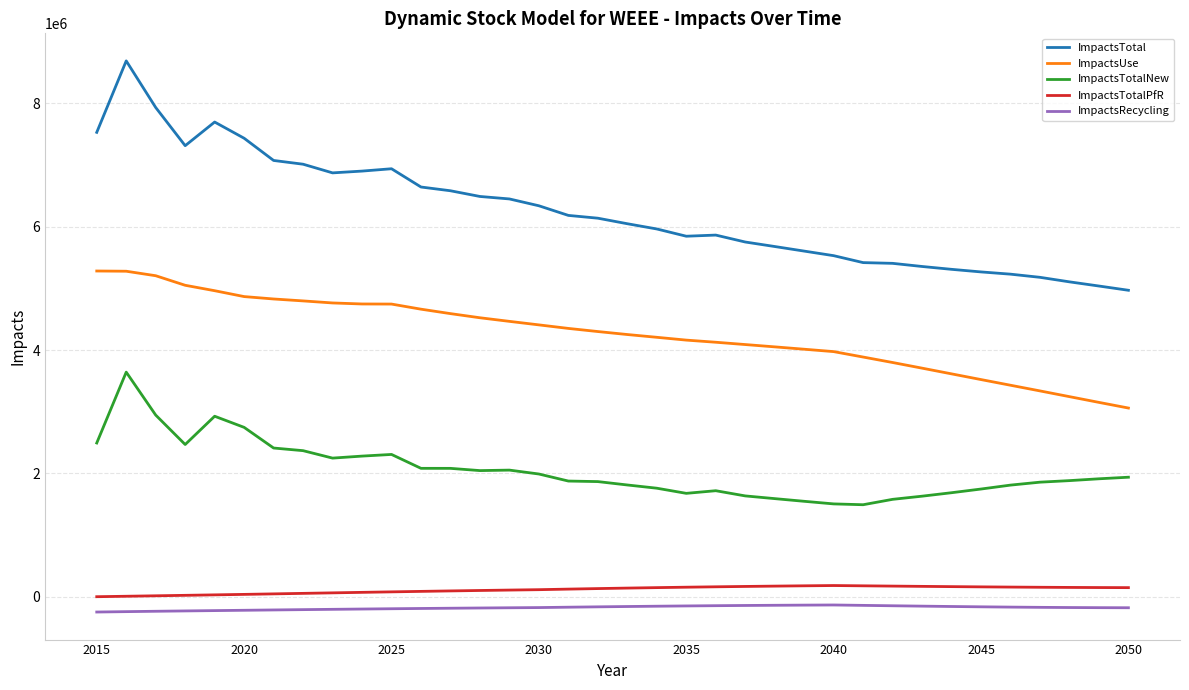

Which series has the largest range (max minus min)?

ImpactsTotal